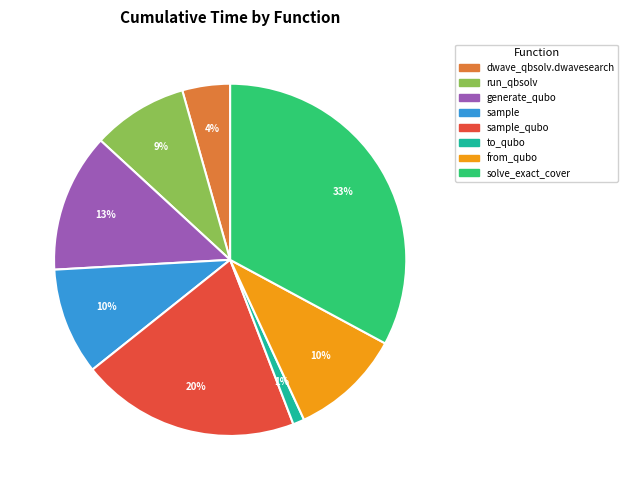

Does any single category account for the majority?

No